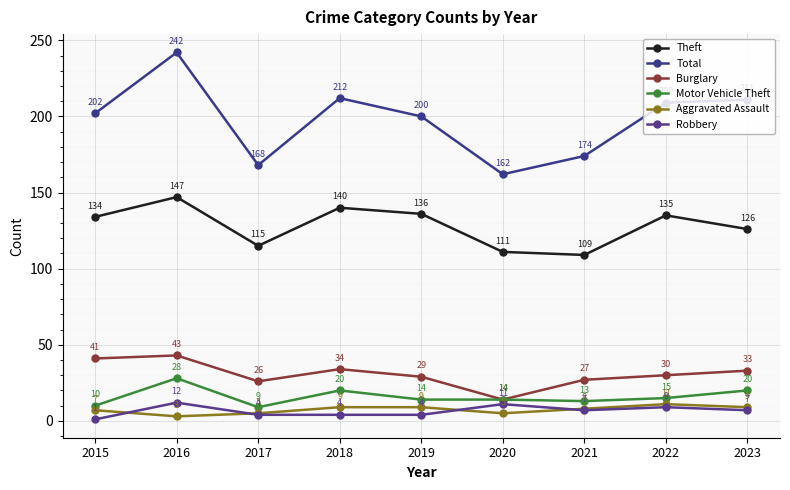

What value does the Aggravated Assault series have at 2016?

3